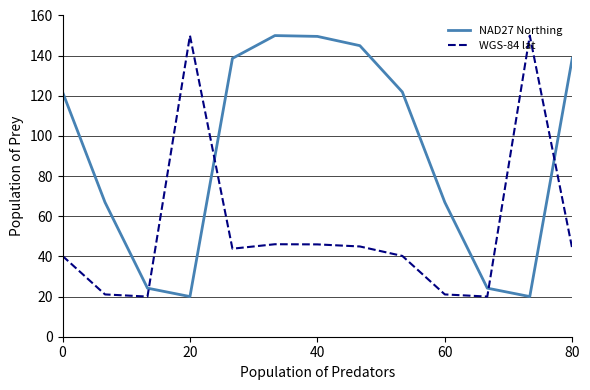

True or false: WGS-84 lat has more than 2 interior local peaks.

True